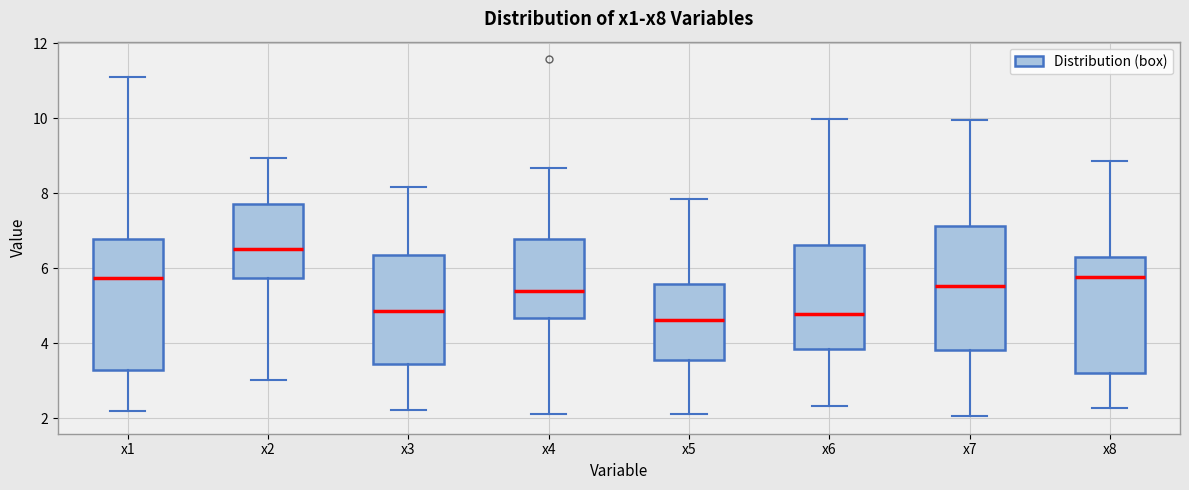

Reading left to right, read every box against the y-axis: the position of its median line, the range the box covers, and the ends of its whiskers. The values are not printed on the chart, so give them approximately, as read against the axis.

x1: median 5.8, box 3.2 to 6.8, whiskers 2.2 to 11.2
x2: median 6.6, box 5.8 to 7.8, whiskers 3.0 to 9.0
x3: median 4.8, box 3.4 to 6.4, whiskers 2.2 to 8.2
x4: median 5.4, box 4.6 to 6.8, whiskers 2.2 to 8.6
x5: median 4.6, box 3.6 to 5.6, whiskers 2.2 to 7.8
x6: median 4.8, box 3.8 to 6.6, whiskers 2.4 to 10.0
x7: median 5.6, box 3.8 to 7.2, whiskers 2.0 to 10.0
x8: median 5.8, box 3.2 to 6.4, whiskers 2.2 to 8.8